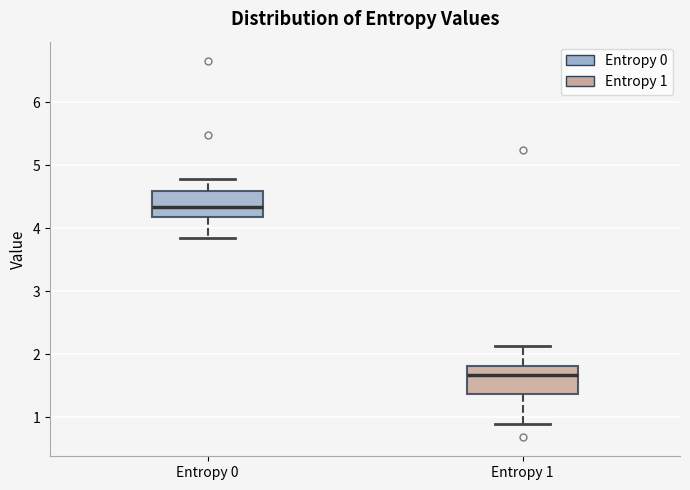

Reading left to right, transcribe this box plot: for each box, give where its median line is, the range the box spans, and where its two whiskers end, as read against the y-axis. The values are not printed on the chart, so give them approximately, as read against the axis.

Entropy 0: median 4.3, box 4.2 to 4.6, whiskers 3.8 to 4.8
Entropy 1: median 1.7, box 1.4 to 1.8, whiskers 0.9 to 2.1